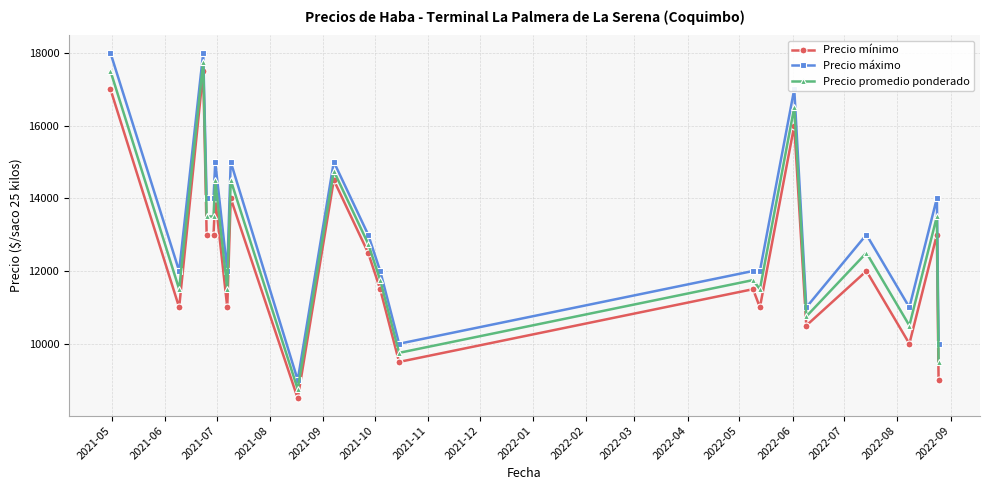

True or false: Precio promedio ponderado and Precio máximo intersect in this chart.

False